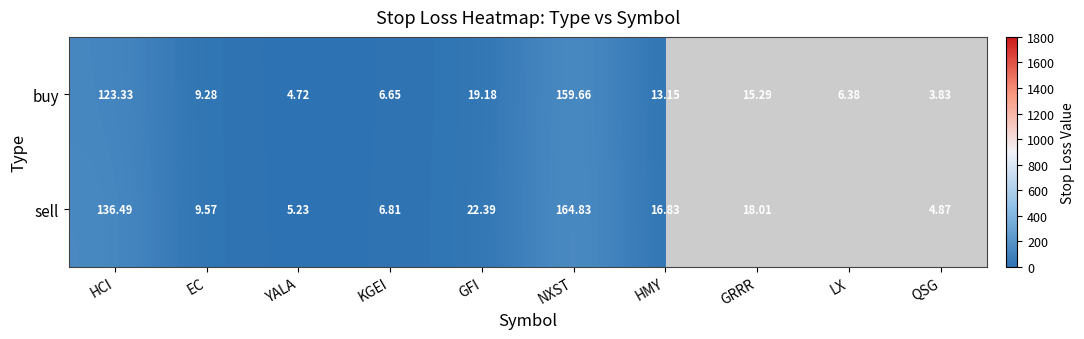

Between GFI and HMY, which is larger?

GFI